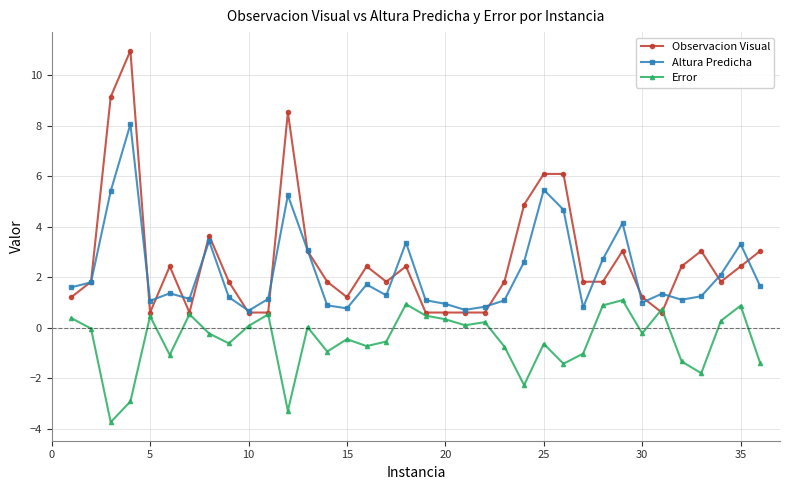

What is the lowest value of the Altura Predicha series?

0.7